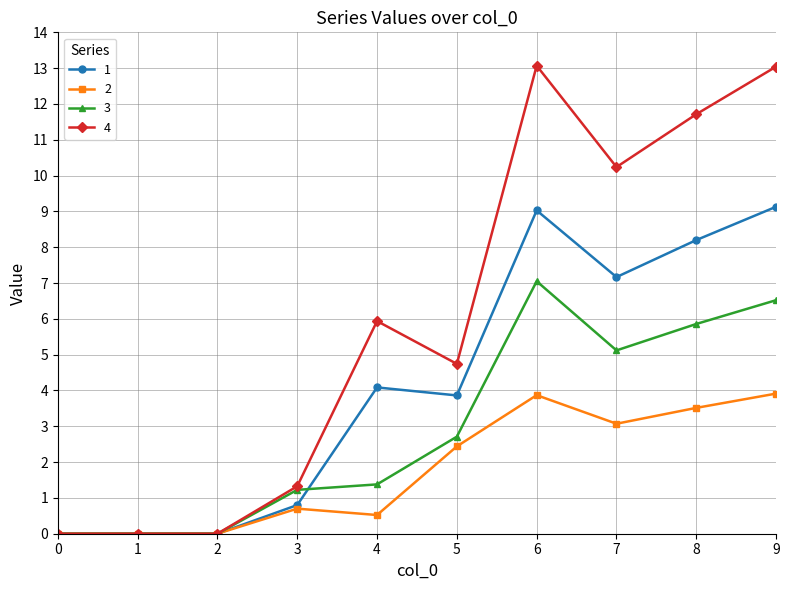

True or false: 3 has a value of 3.1 at 8.

False